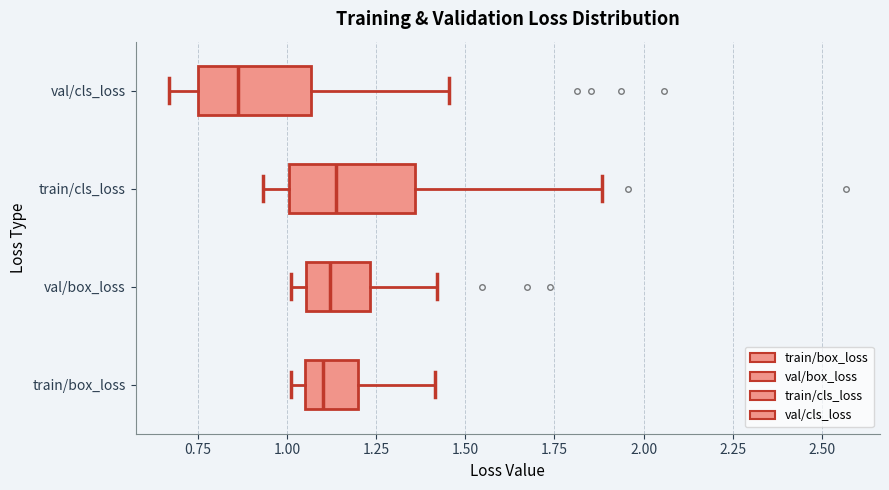

Reading bottom to top, transcribe this box plot: for each box, give where its median line is, the range the box spans, and where its two whiskers end, as read against the x-axis. The values are not printed on the chart, so give them approximately, as read against the axis.

train/box_loss: median 1.10, box 1.05 to 1.20, whiskers 1.00 to 1.40
val/box_loss: median 1.10, box 1.05 to 1.25, whiskers 1.00 to 1.40
train/cls_loss: median 1.15, box 1.00 to 1.35, whiskers 0.95 to 1.90
val/cls_loss: median 0.85, box 0.75 to 1.05, whiskers 0.65 to 1.45